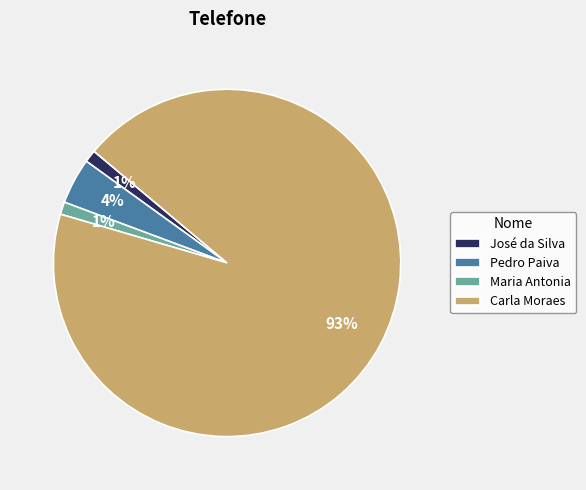

Which category has the biggest portion of the pie?

Carla Moraes